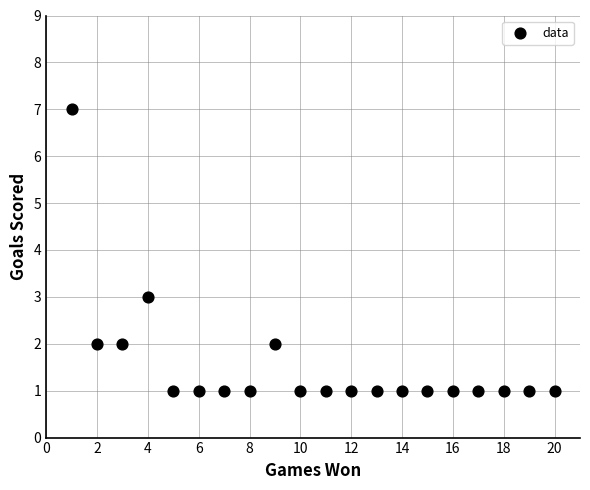

What Y value in the scatter plot is closest to 4?

3